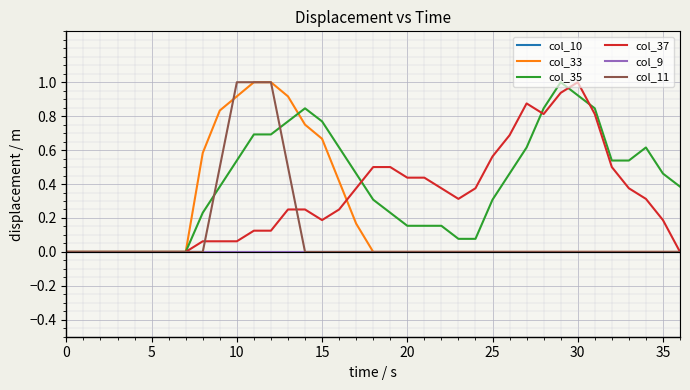

True or false: col_10 and col_11 intersect in this chart.

False